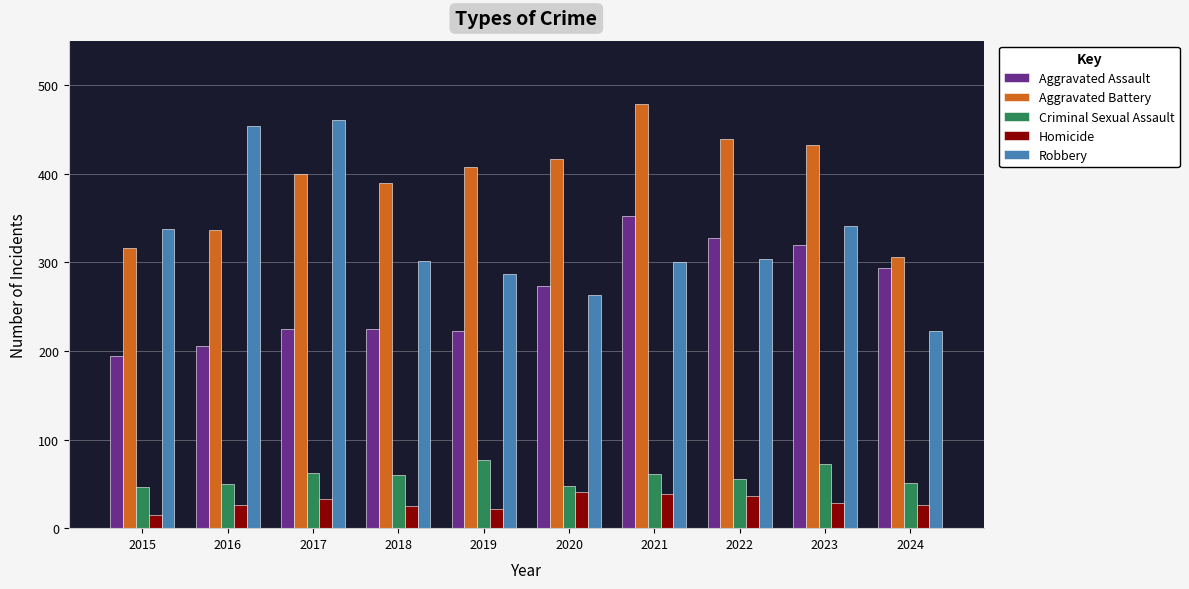

Is it true that Homicide equals 36 at 2022?

True